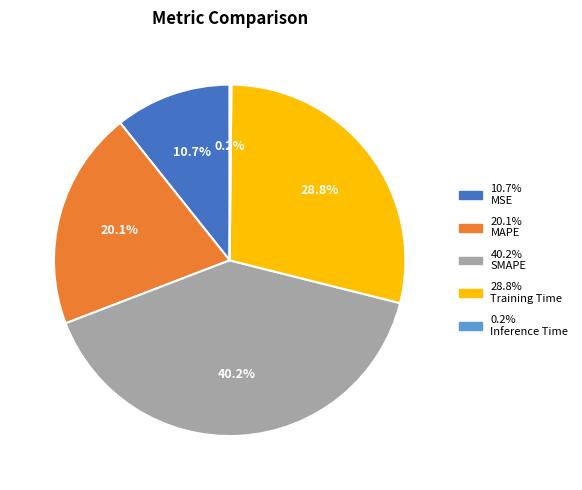

Is there a majority slice in this chart?

No